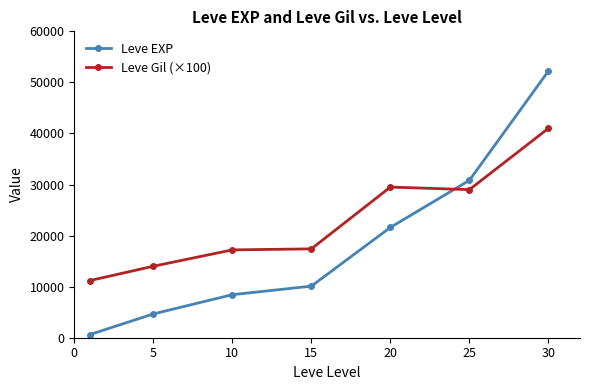

What is the maximum value for Leve EXP?

52220